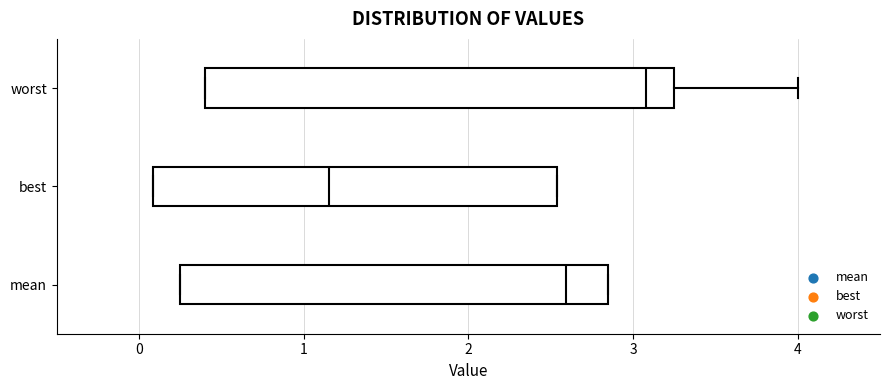

Which box's median line is the furthest to the left?

best